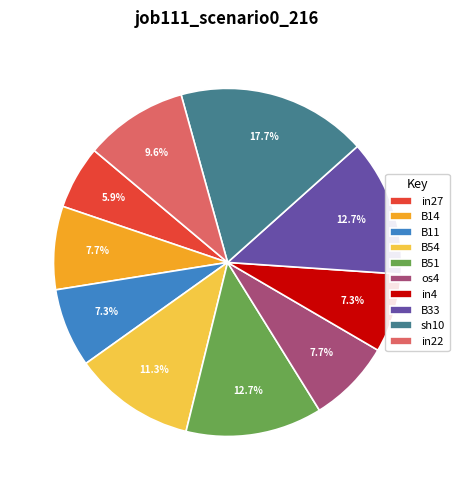

What portion of the pie excludes os4?

92.3%